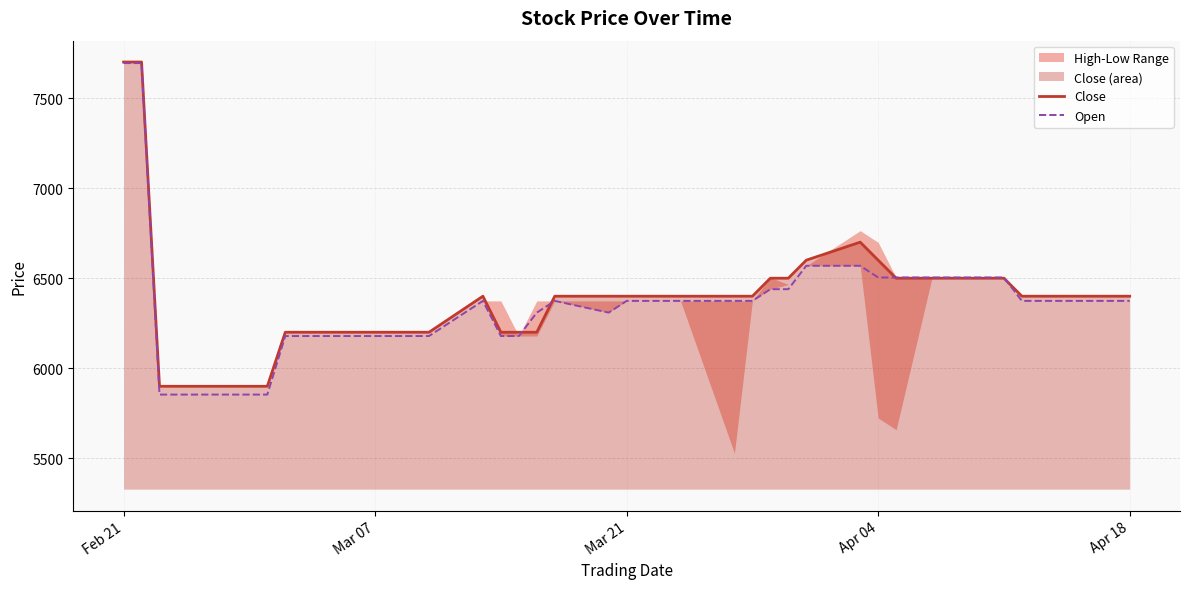

Rank the series by their average value, from lowest to highest.

Open, Close